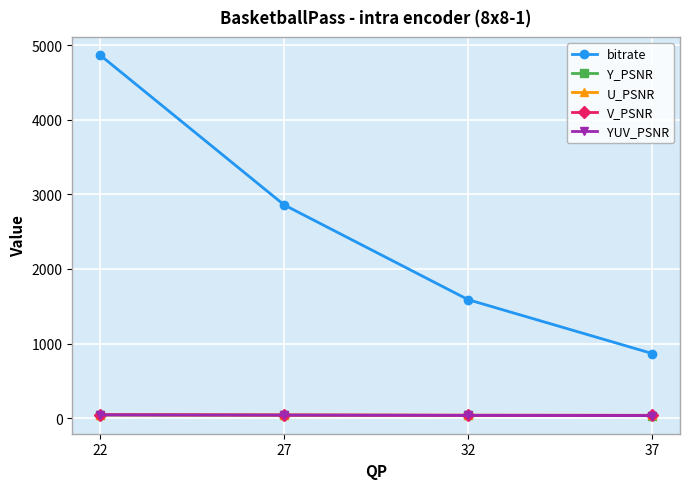

What is the sum of the V_PSNR values at 22 and 32?

85.9